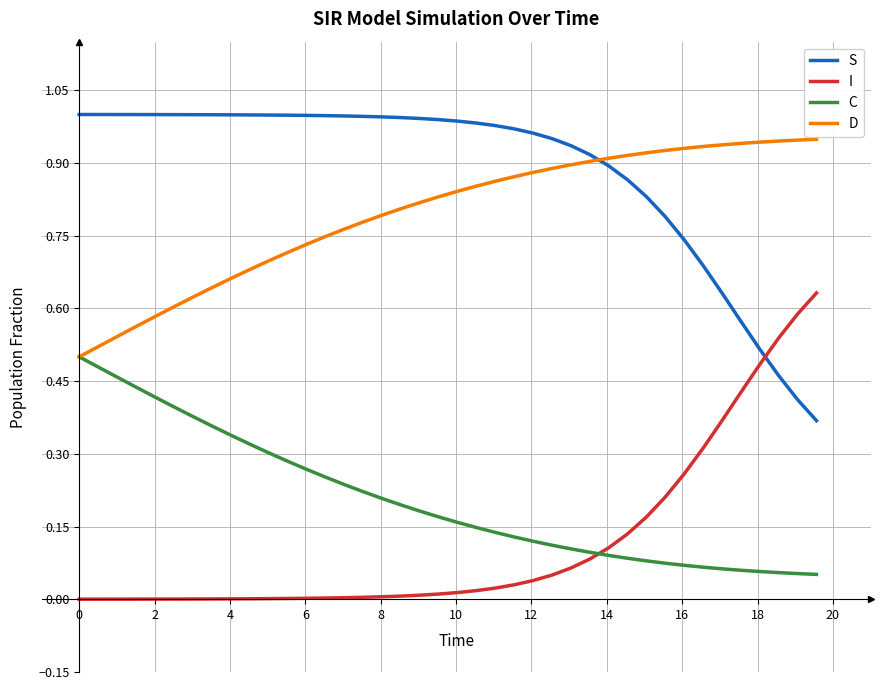

True or false: C and S cross at least once.

False